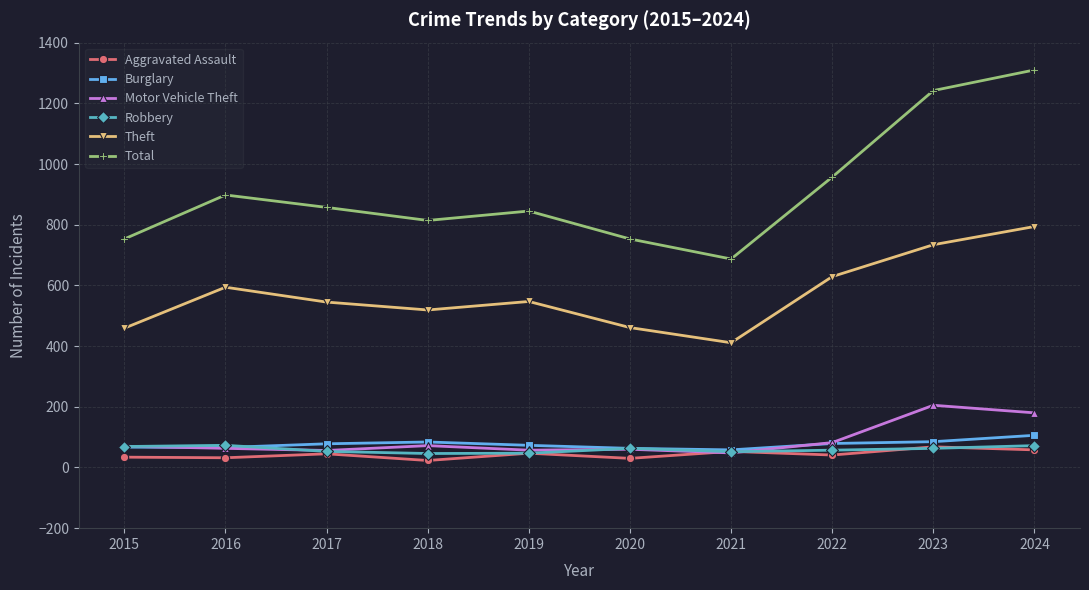

What is the sum of the Total values at 2024 and 2019?

2155